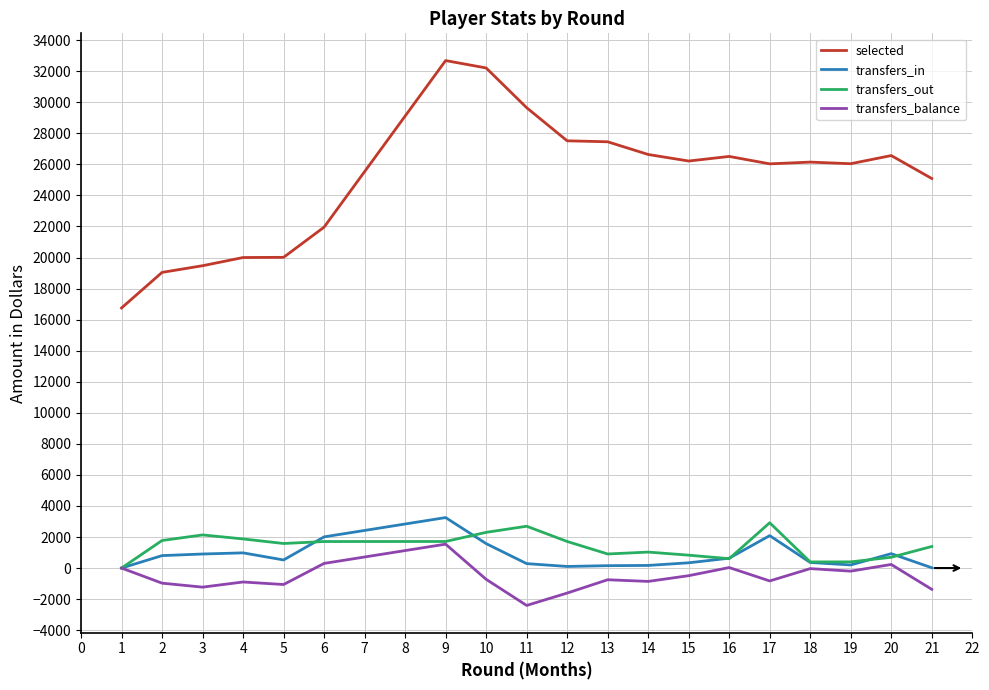

Which series has the largest total across all categories?

selected